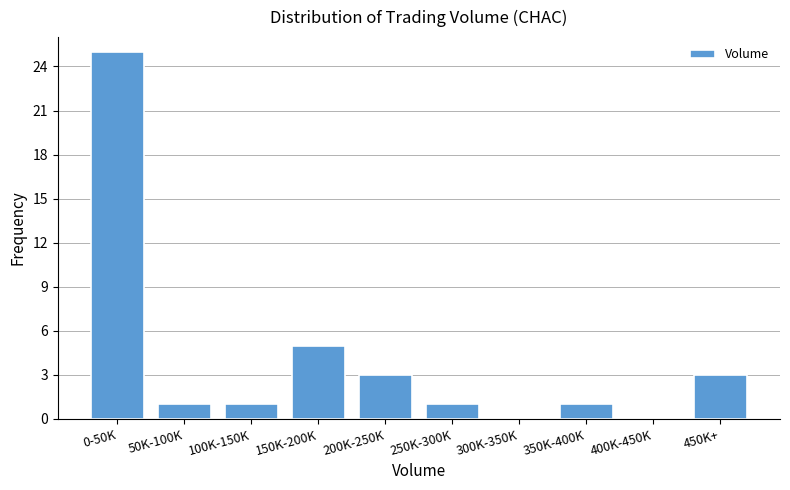

Reading left to right, what are all the values shown in this chart?

0-50K=25	50K-100K=1	100K-150K=1	150K-200K=5	200K-250K=3	250K-300K=1	300K-350K=0	350K-400K=1	400K-450K=0	450K+=3